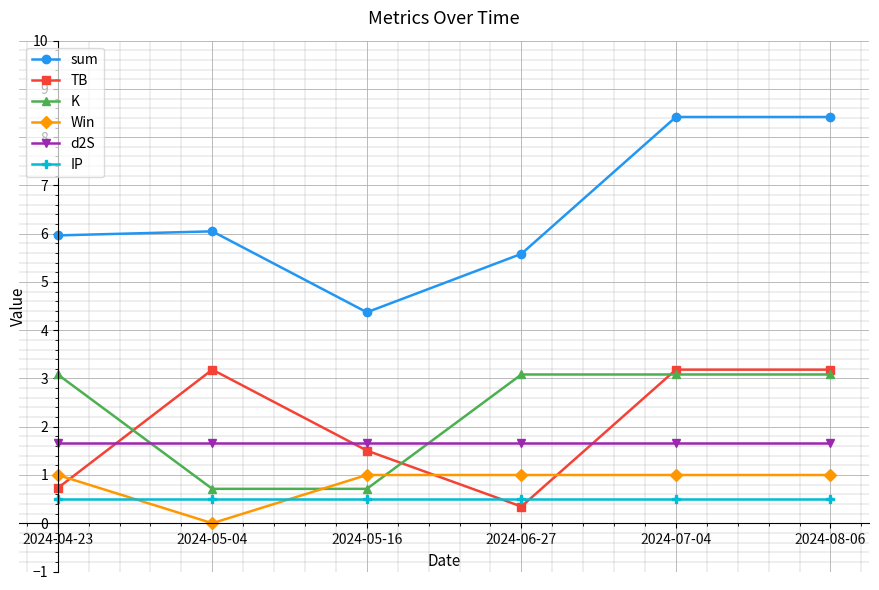

The sum series shows 2.8 at 2024-04-23. True or false?

False